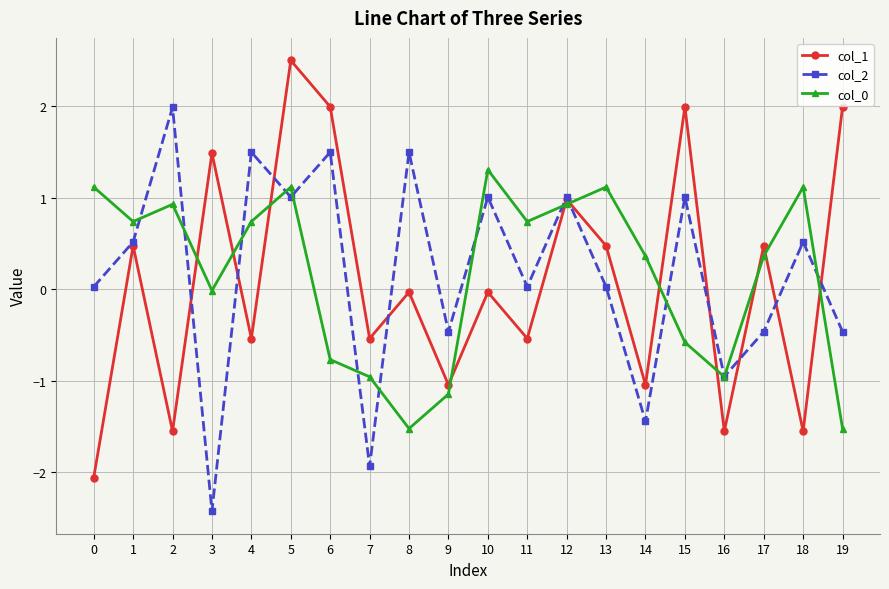

Is the value of col_0 at 5 greater than the value of col_2 at 17?

Yes